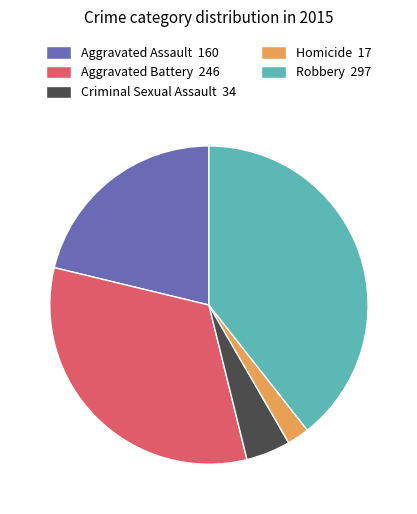

Combined, do Homicide 17 and Aggravated Assault 160 account for over 50%?

No